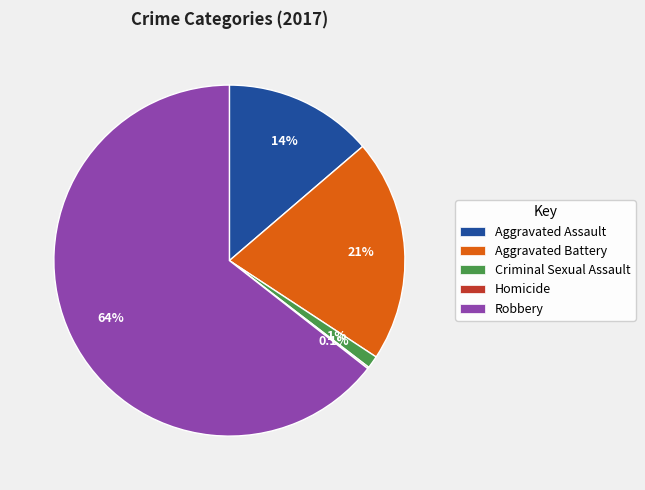

What is the largest slice in the pie chart?

Robbery